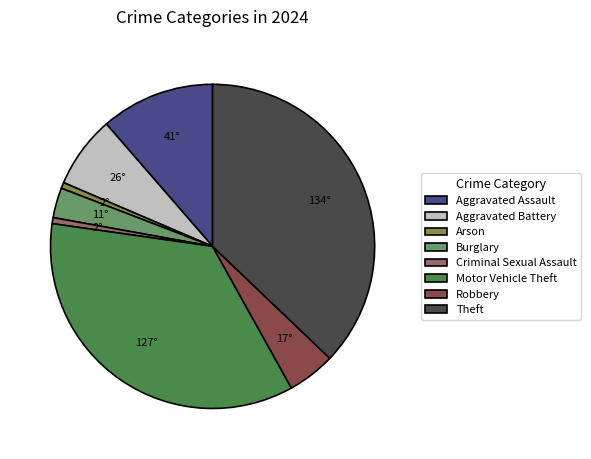

Do Burglary and Theft together represent more than half of the pie?

No